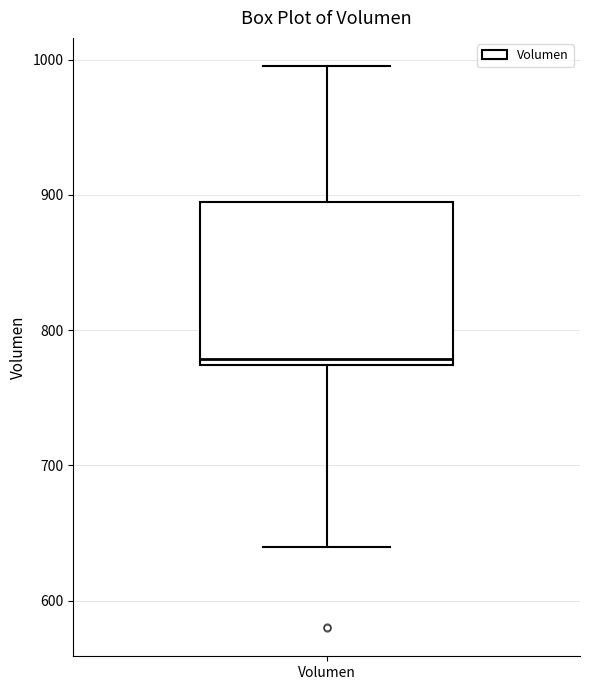

Where is the upper edge of the box for Volumen on the y-axis? The values are not printed on the chart, so give them approximately, as read against the axis.

890